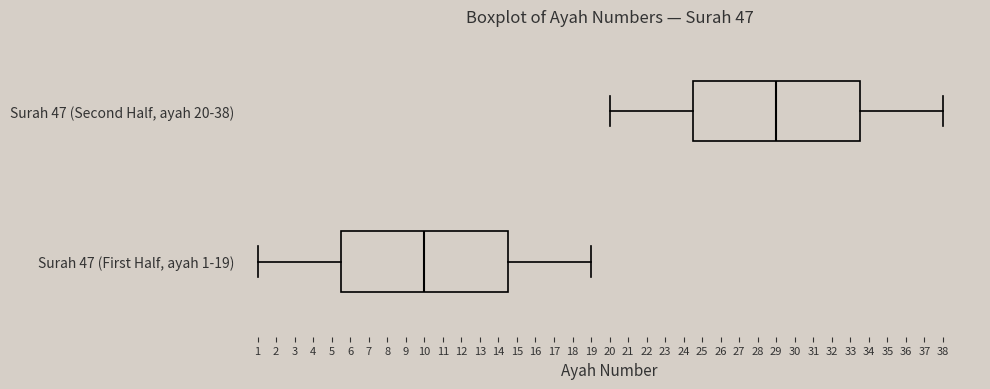

Where is the left edge of the box for Surah 47 (Second Half, ayah 20-38) on the x-axis? The values are not printed on the chart, so give them approximately, as read against the axis.

24.5